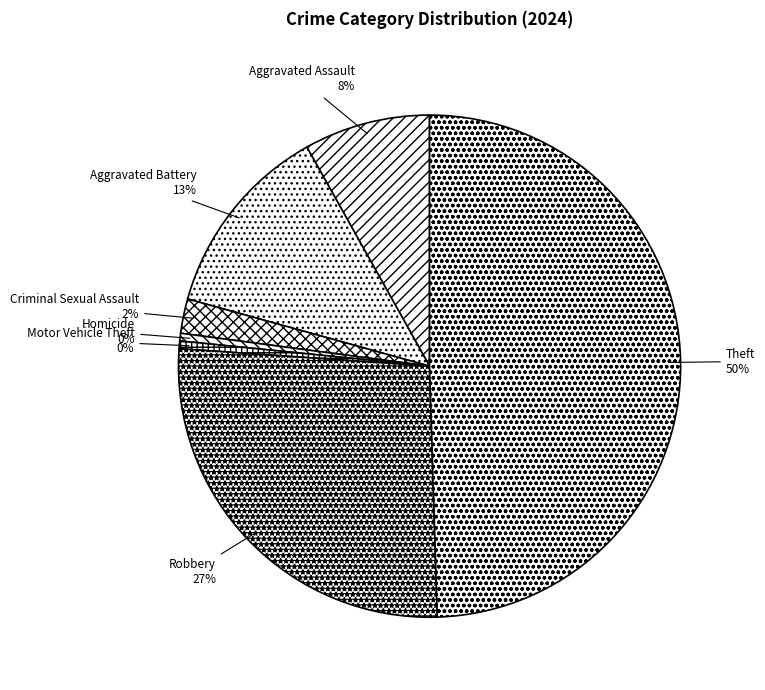

True or false: Homicide accounts for 0% of the total.

True